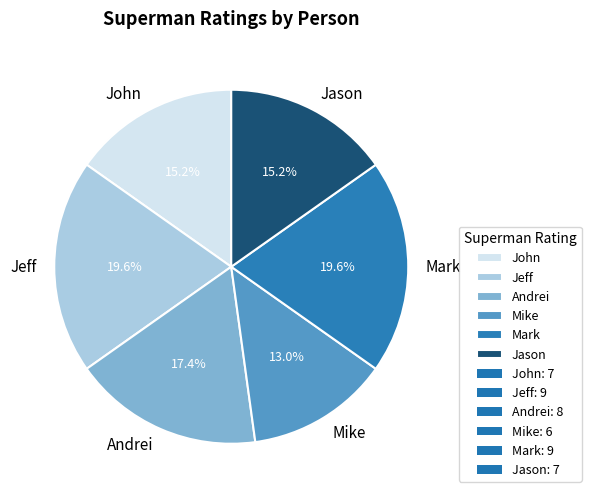

To the nearest percent, what portion does Mark represent?

20%